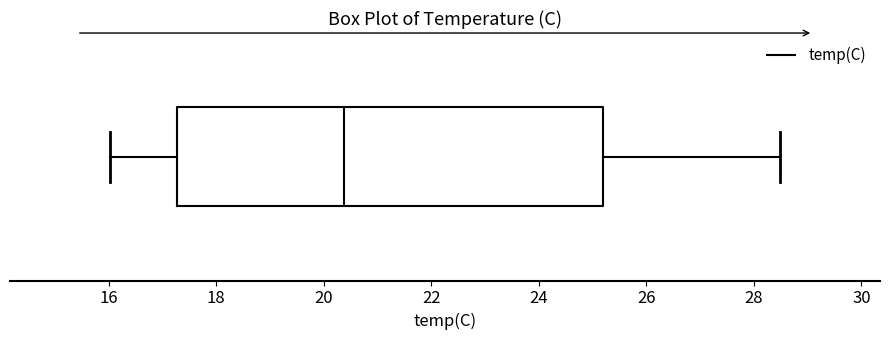

Transcribe this box plot: give where the median line is, the range the box spans, and where the two whiskers end, as read against the x-axis. The values are not printed on the chart, so give them approximately, as read against the axis.

median 20.4, box 17.2 to 25.2, whiskers 16.0 to 28.4